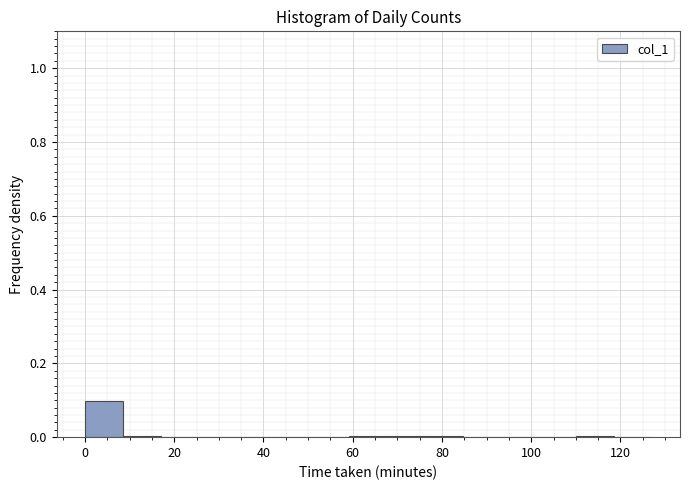

How tall is the bar that spans 0 to 8 on the x-axis? Neither the bar edges nor the heights are printed on the chart, so give them approximately, as read against the axes.

0.1